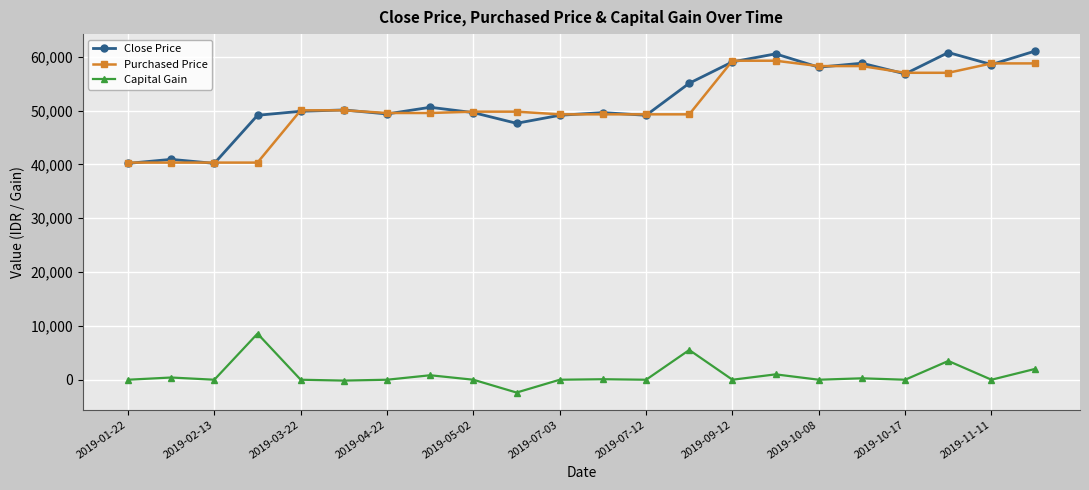

What is the value of the Close Price point at the 18th from the left?

58801.1